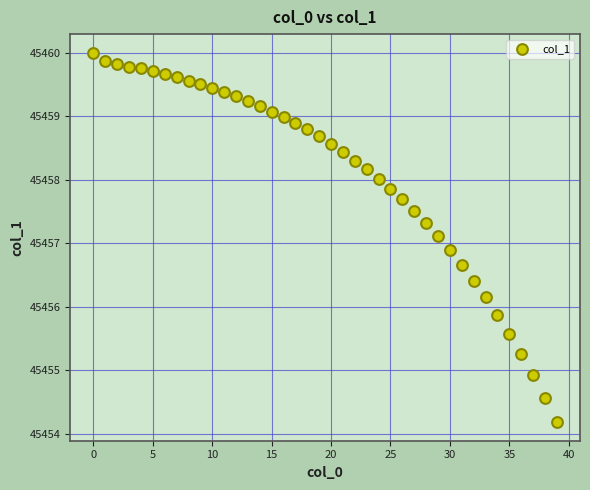

What is the range of Y values (max minus min)?

5.8